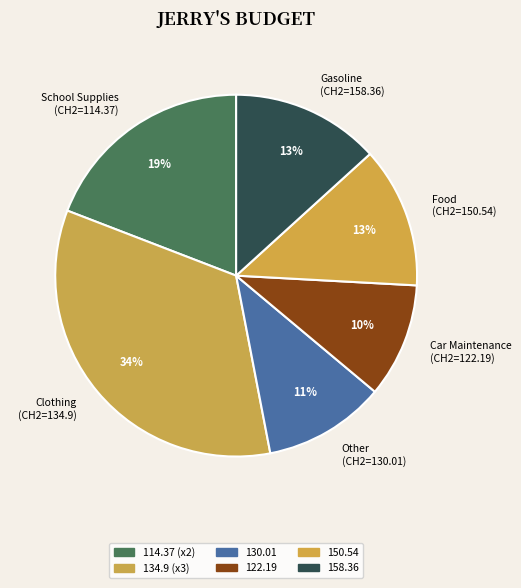

To the nearest percent, what is the difference between the largest and smallest slice percentages?

24%